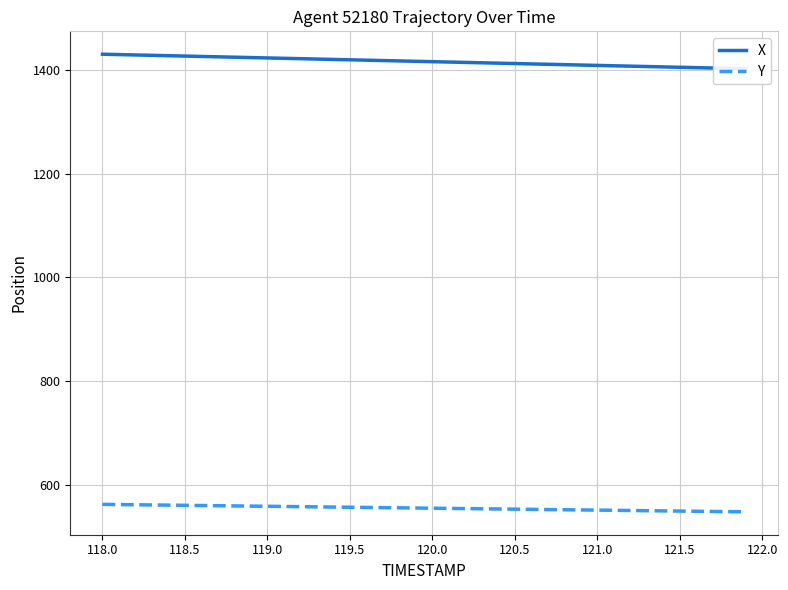

What is the minimum value for Y?

547.4